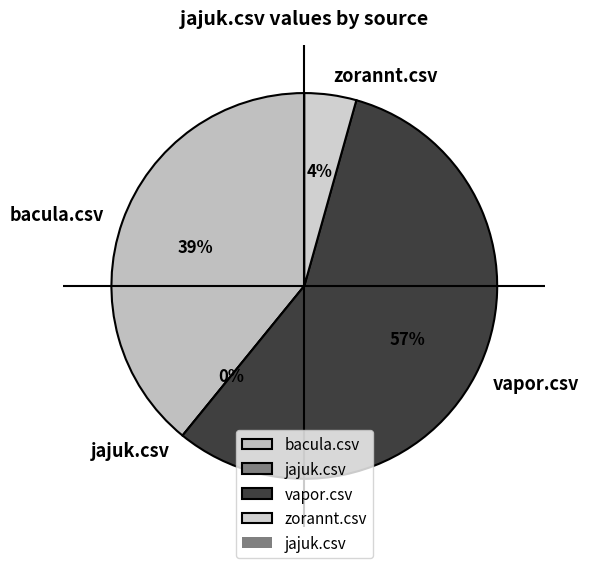

Rank the categories by value from highest to lowest.

vapor.csv, bacula.csv, zorannt.csv, jajuk.csv